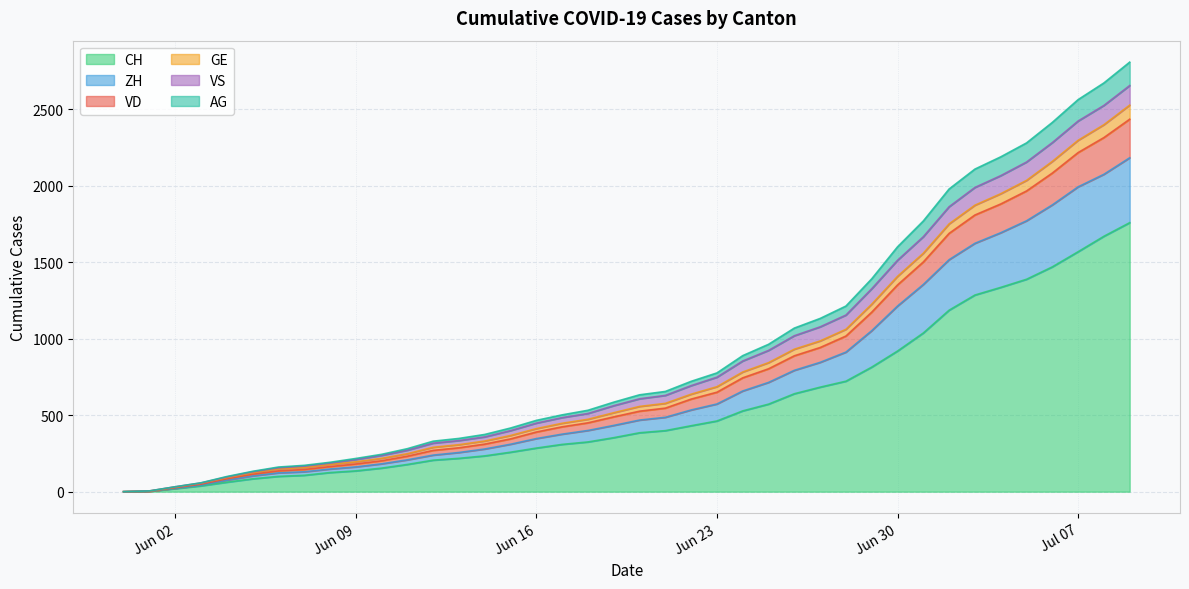

Which category has the lowest value in the ZH series?

2020-05-31